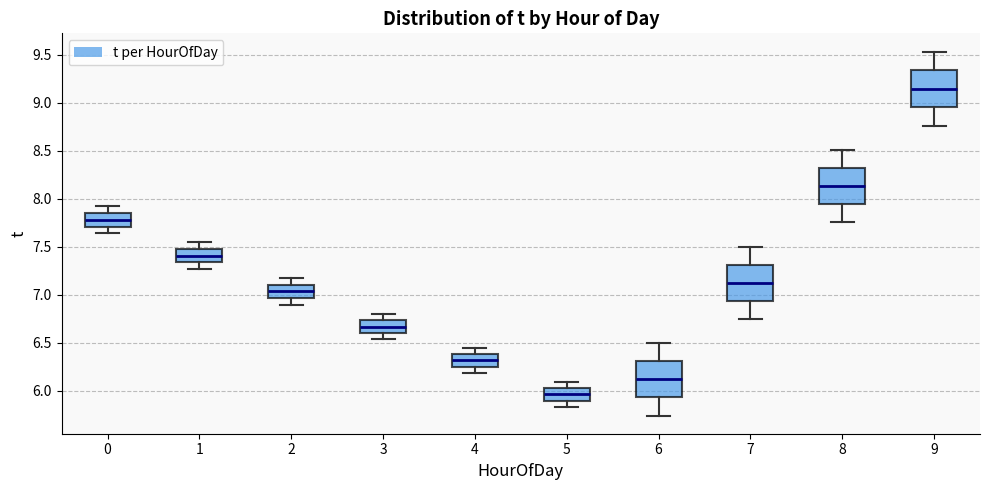

Reading left to right, transcribe this box plot: for each box, give where its median line is, the range the box spans, and where its two whiskers end, as read against the y-axis. The values are not printed on the chart, so give them approximately, as read against the axis.

0: median 7.80, box 7.70 to 7.85, whiskers 7.65 to 7.90
1: median 7.40, box 7.35 to 7.50, whiskers 7.25 to 7.55
2: median 7.05, box 6.95 to 7.10, whiskers 6.90 to 7.15
3: median 6.65, box 6.60 to 6.75, whiskers 6.55 to 6.80
4: median 6.30, box 6.25 to 6.40, whiskers 6.20 to 6.45
5: median 5.95, box 5.90 to 6.05, whiskers 5.85 to 6.10
6: median 6.10, box 5.95 to 6.30, whiskers 5.75 to 6.50
7: median 7.10, box 6.95 to 7.30, whiskers 6.75 to 7.50
8: median 8.15, box 7.95 to 8.30, whiskers 7.75 to 8.50
9: median 9.15, box 8.95 to 9.35, whiskers 8.75 to 9.55